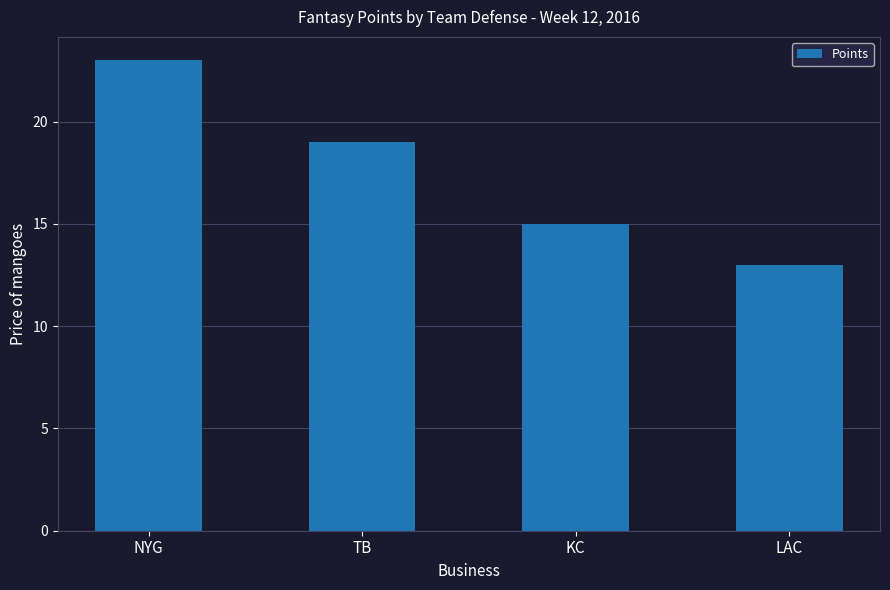

Reading left to right, extract all data points from this chart.

23	19	15	13